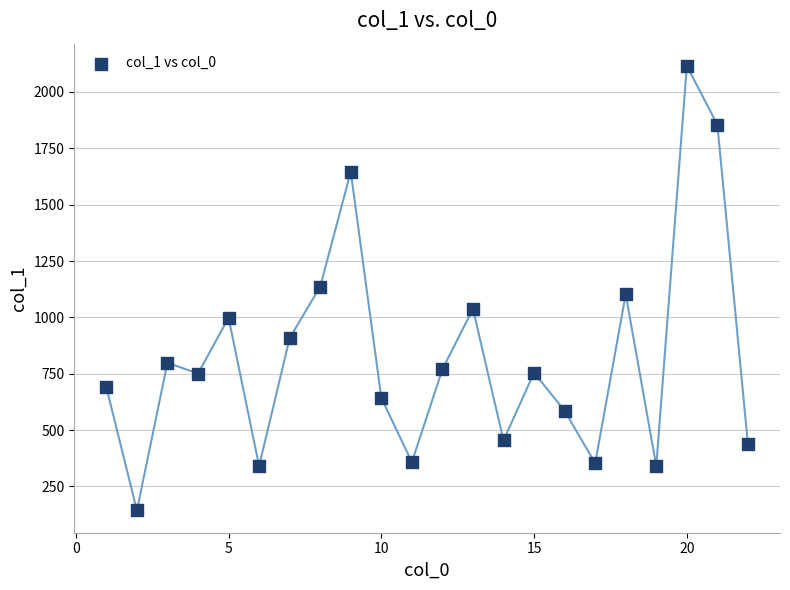

Count the number of points in this scatter plot.

22